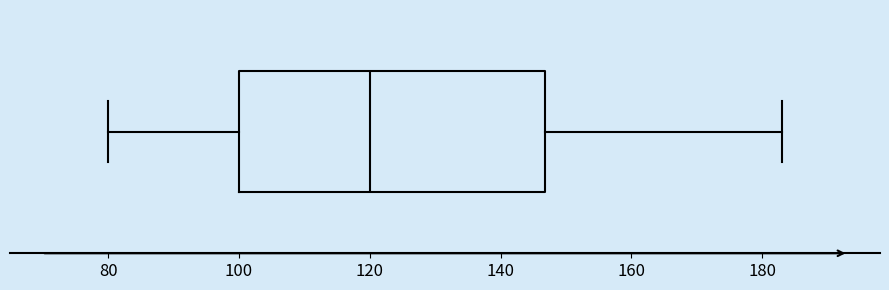

Read this box plot against the x-axis: the position of the median line, the range covered by the box, and the ends of both whiskers. The values are not printed on the chart, so give them approximately, as read against the axis.

median 120, box 100 to 146, whiskers 80 to 184